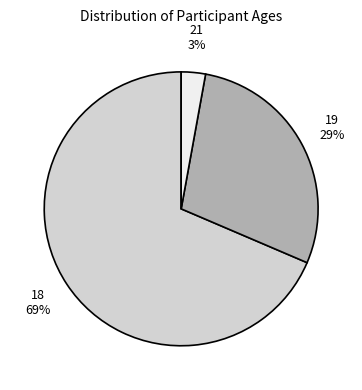

Count the number of slices in the pie.

3